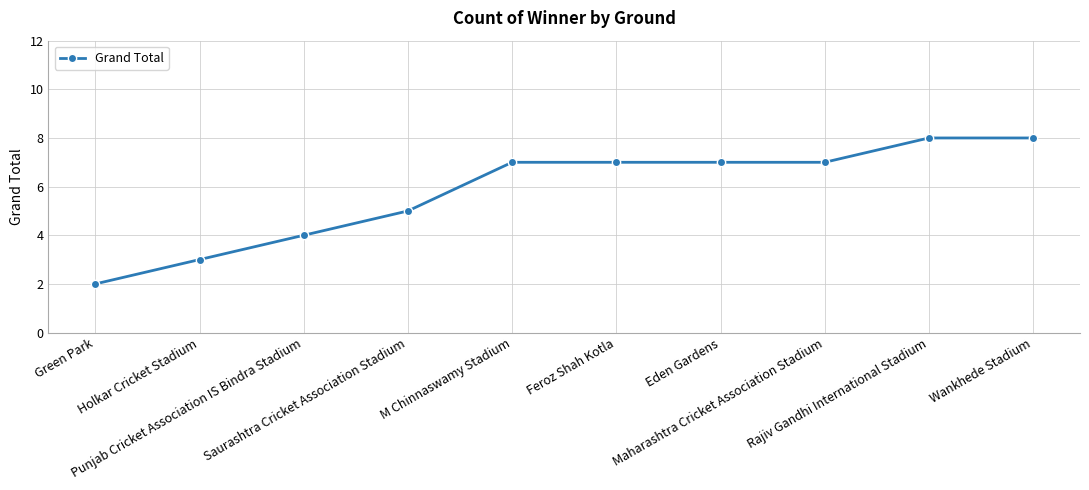

Is it true that the value at Punjab Cricket Association IS Bindra Stadium is 4?

True